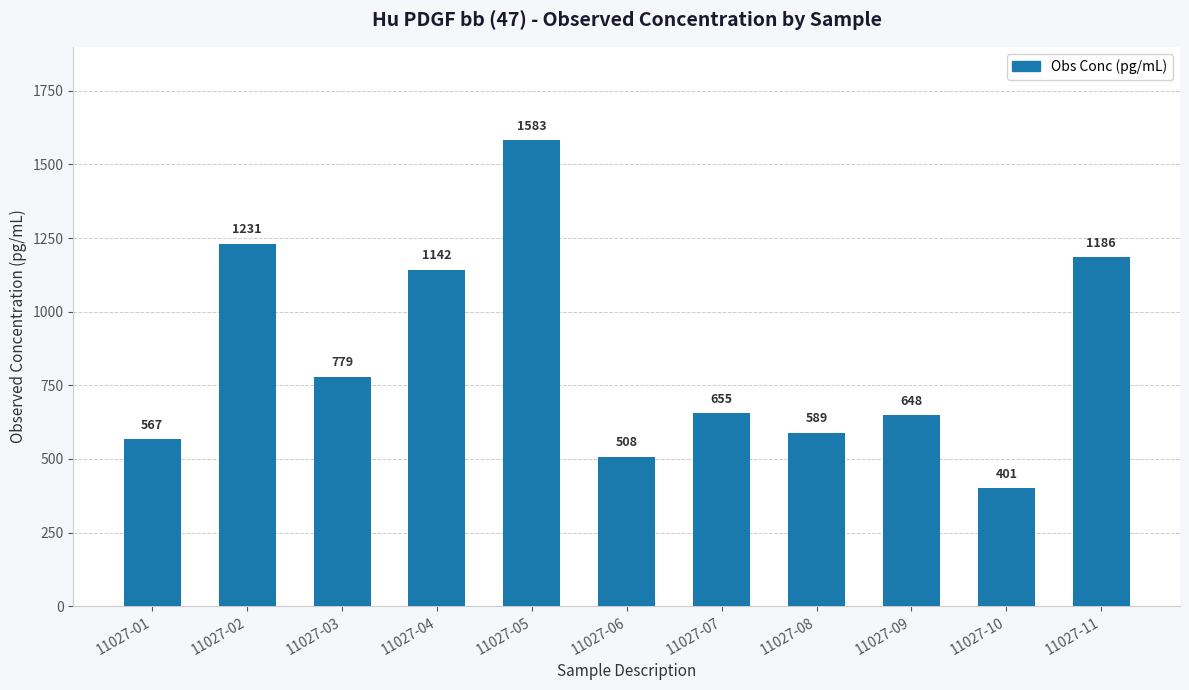

Where is the data nearest to the value 991?

11027-04